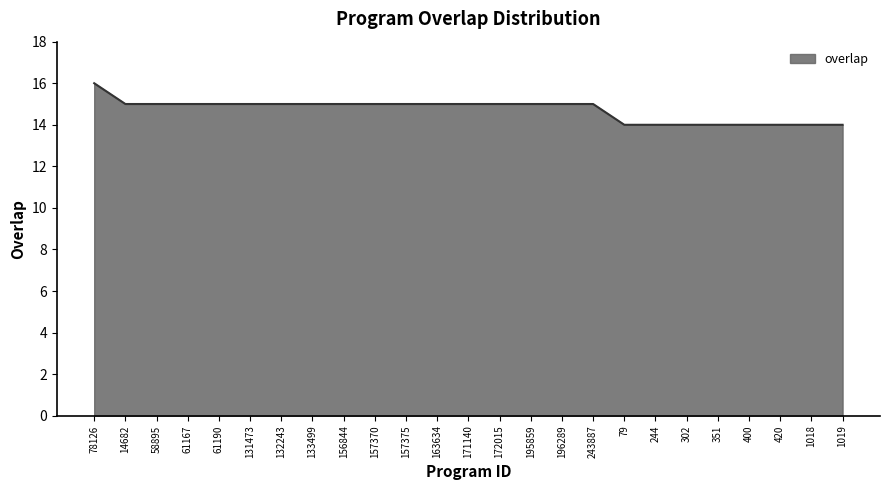

Reading left to right, extract all data points from this chart.

16	15	15	15	15	15	15	15	15	15	15	15	15	15	15	15	15	14	14	14	14	14	14	14	14